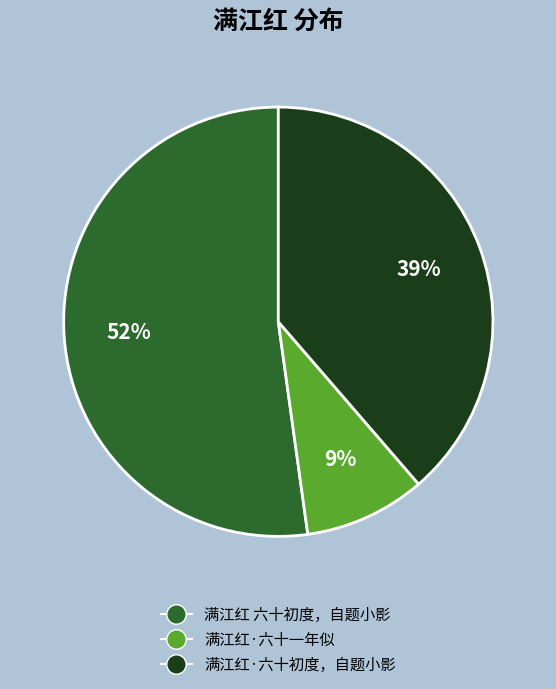

The 满江红 六十初度，自题小影 slice represents 52% of the pie. True or false?

True